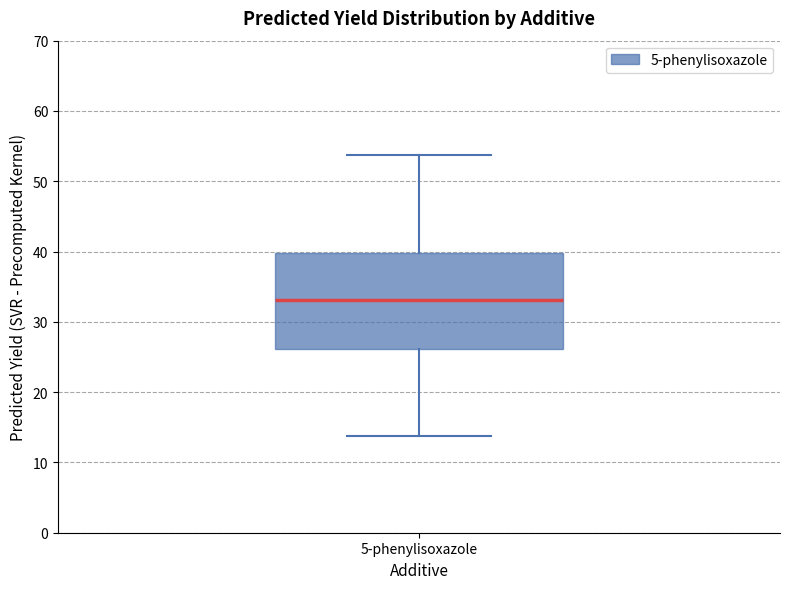

Where does the lower whisker of the box for 5-phenylisoxazole end on the y-axis? The values are not printed on the chart, so give them approximately, as read against the axis.

14